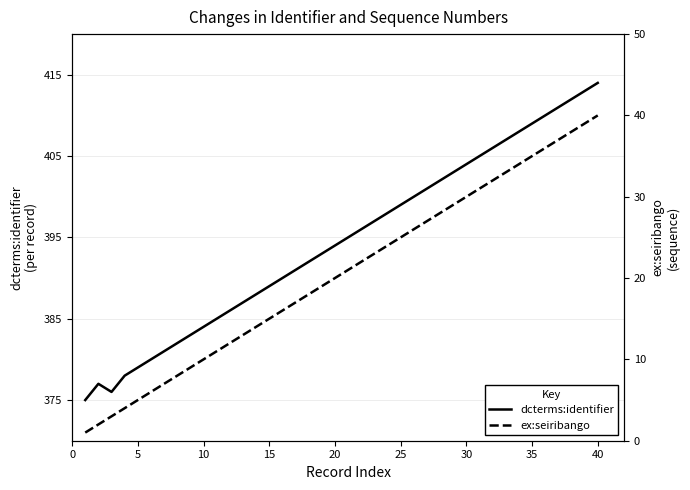

Which series has the largest total across all categories?

dcterms:identifier